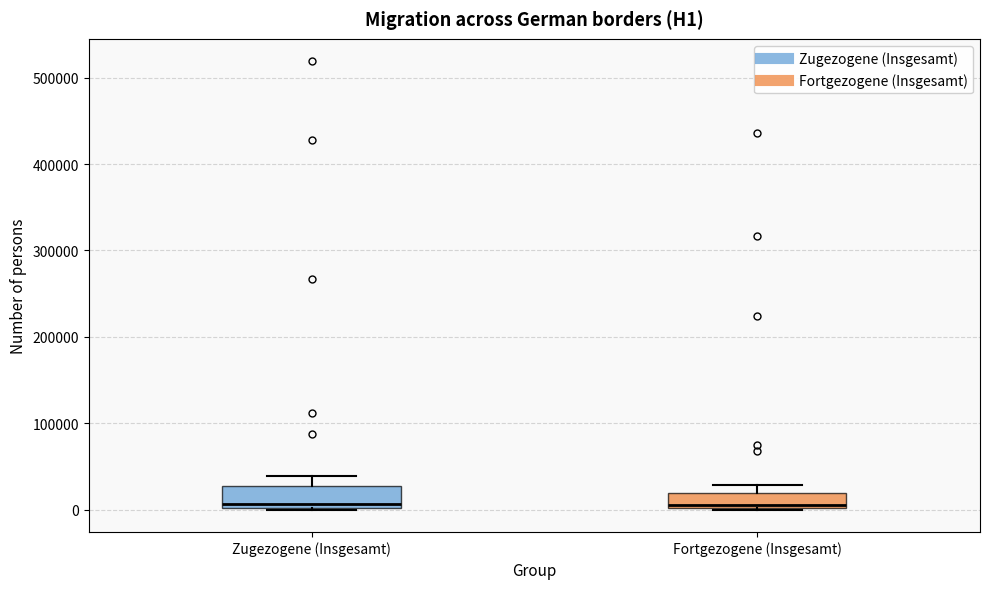

Reading left to right, read every box against the y-axis: the position of its median line, the range the box covers, and the ends of its whiskers. The values are not printed on the chart, so give them approximately, as read against the axis.

Zugezogene (Insgesamt): median 10000, box 0 to 30000, whiskers 0 to 40000
Fortgezogene (Insgesamt): median 10000, box 0 to 20000, whiskers 0 to 30000